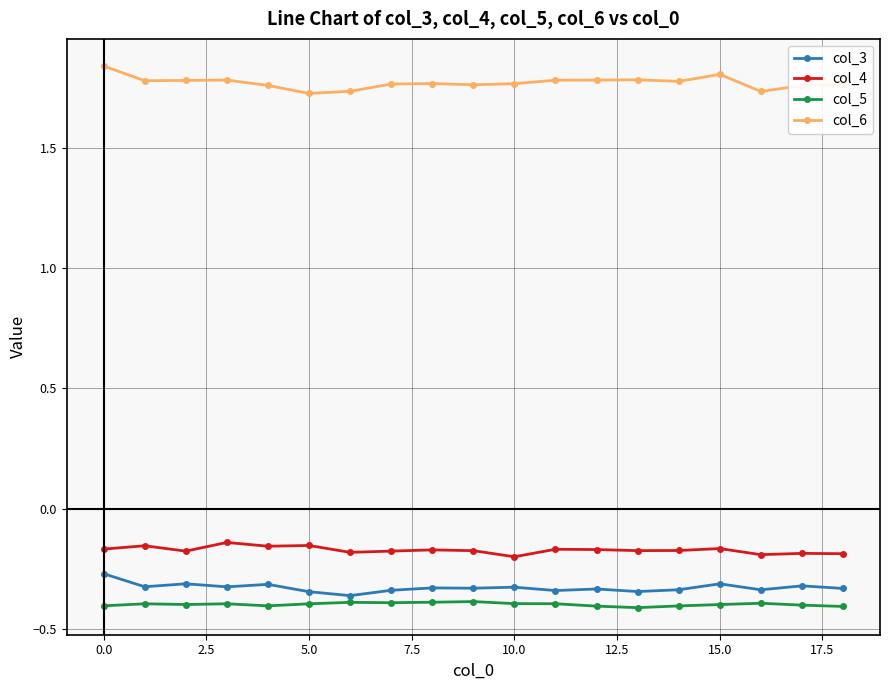

How many col_6 values are between 1 and 2?

19